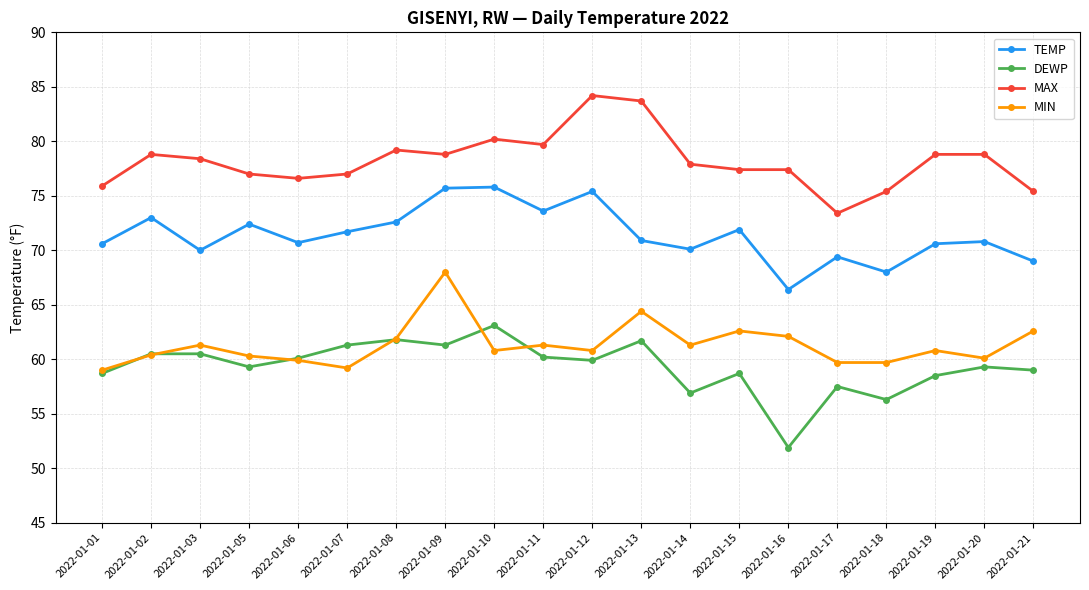

What is the spread (max minus min) of values at 2022-01-03?

17.9